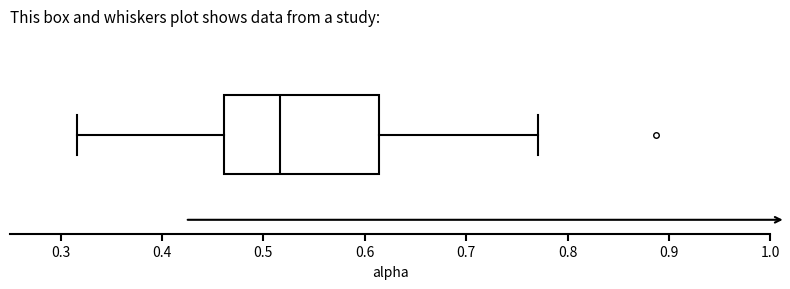

Transcribe this box plot: give where the median line is, the range the box spans, and where the two whiskers end, as read against the x-axis. The values are not printed on the chart, so give them approximately, as read against the axis.

median 0.52, box 0.46 to 0.61, whiskers 0.32 to 0.77